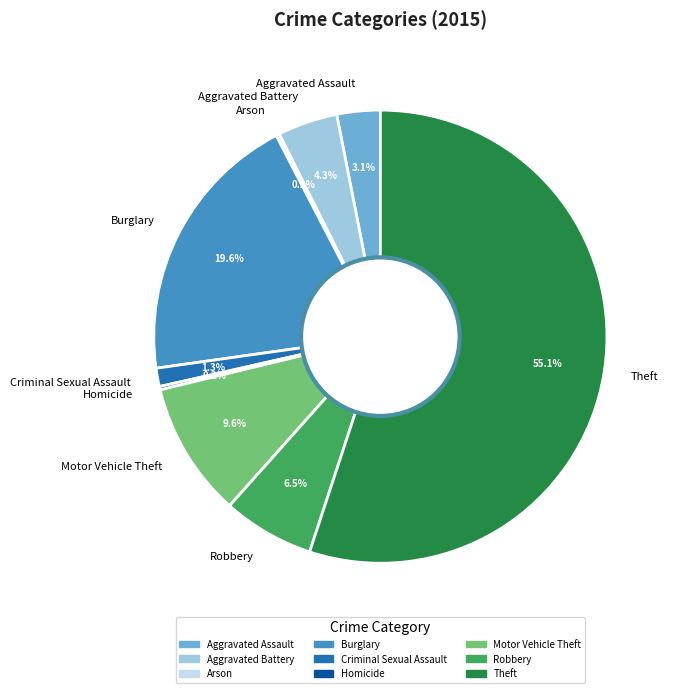

Which slice is the largest?

Theft